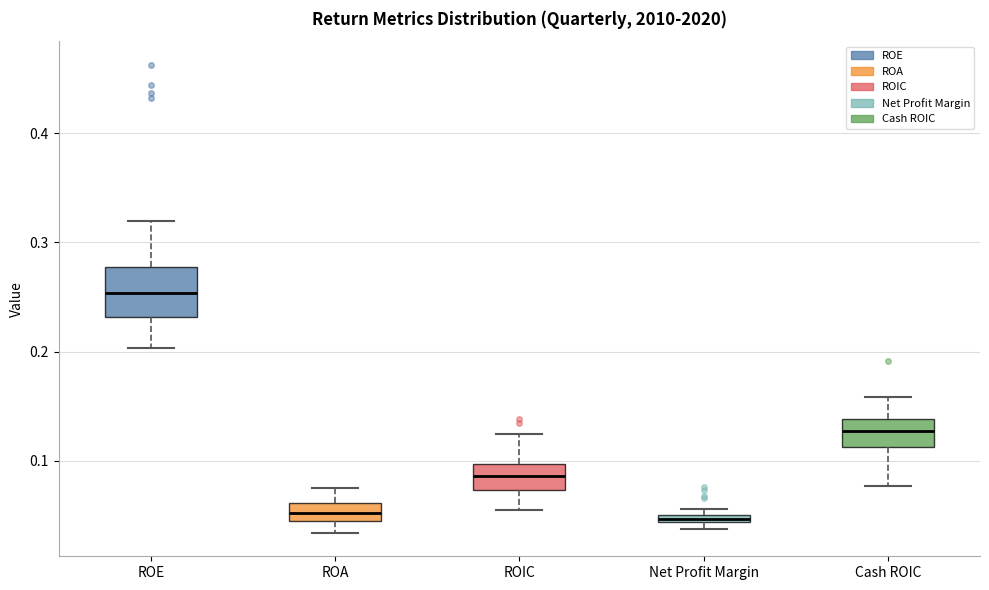

Which box is the tallest, from its lower edge to its upper edge?

ROE